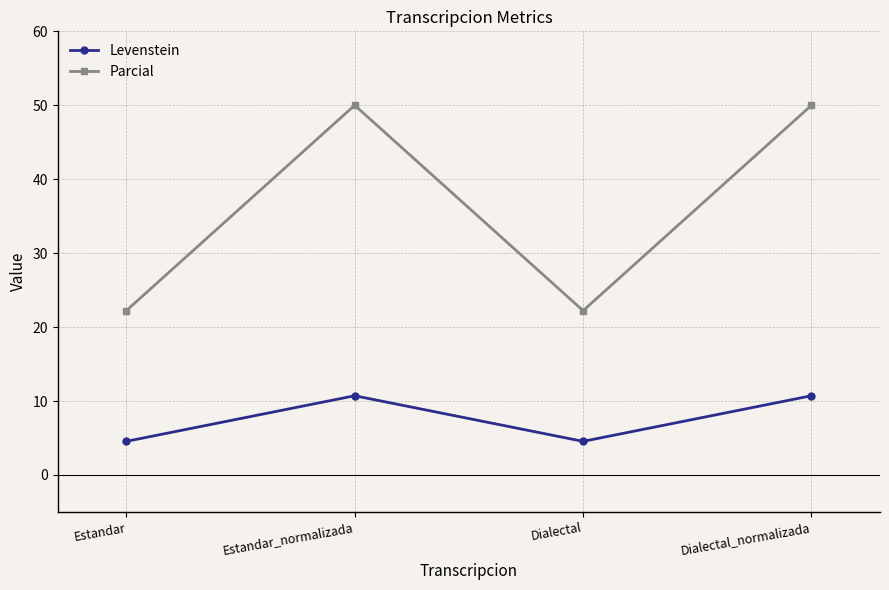

In Levenstein, how many points are higher than both neighbors (excluding endpoints)?

1